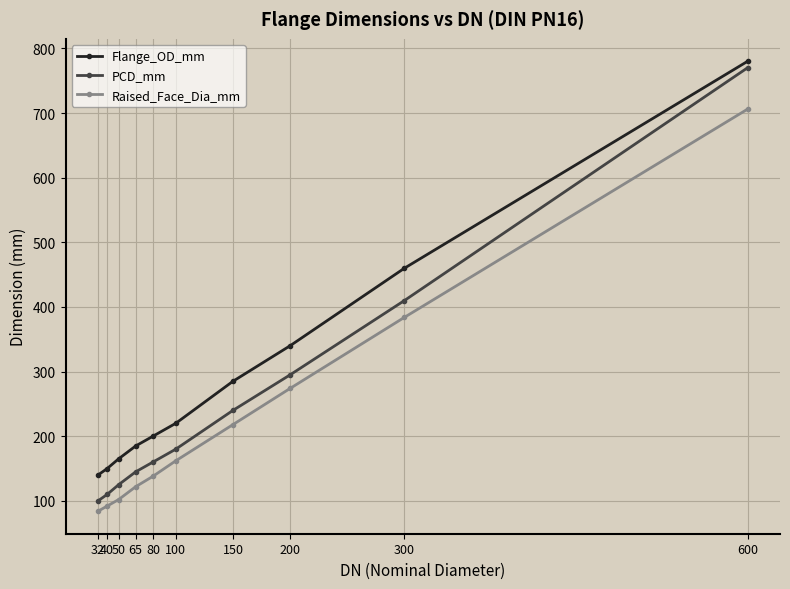

Reading left to right, extract all data points from this chart.

Flange_OD_mm: 140	150	165	185	200	220	285	340	460	780
PCD_mm: 100	110	125	145	160	180	240	295	410	770
Raised_Face_Dia_mm: 84	92	102	122	138	162	218	274	384	706